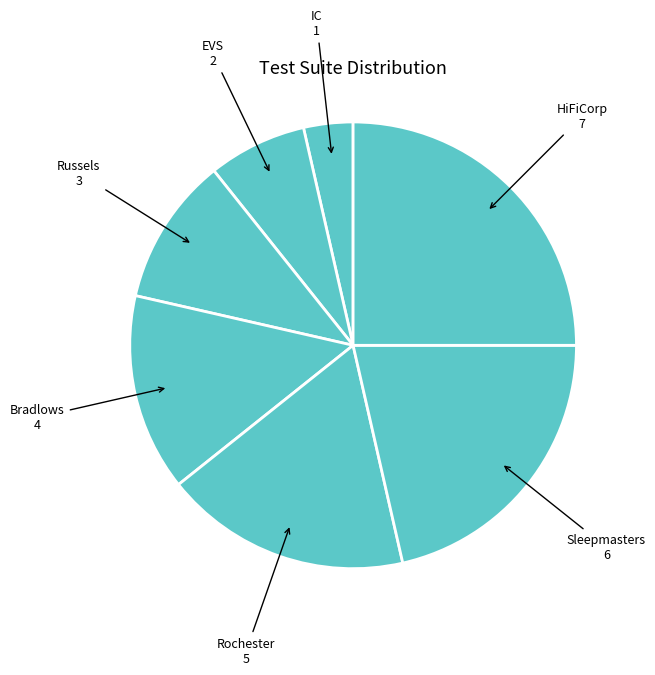

Is there any slice that represents more than half of the pie?

No